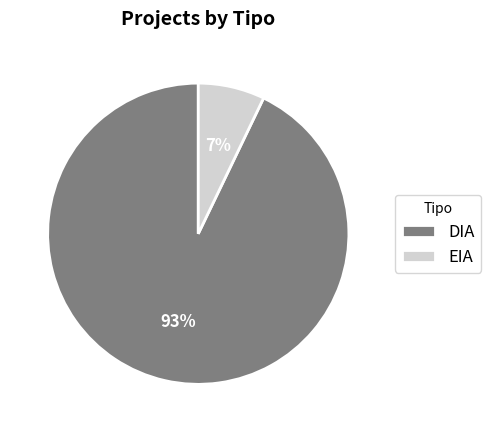

Rank the categories by value from lowest to highest.

EIA, DIA